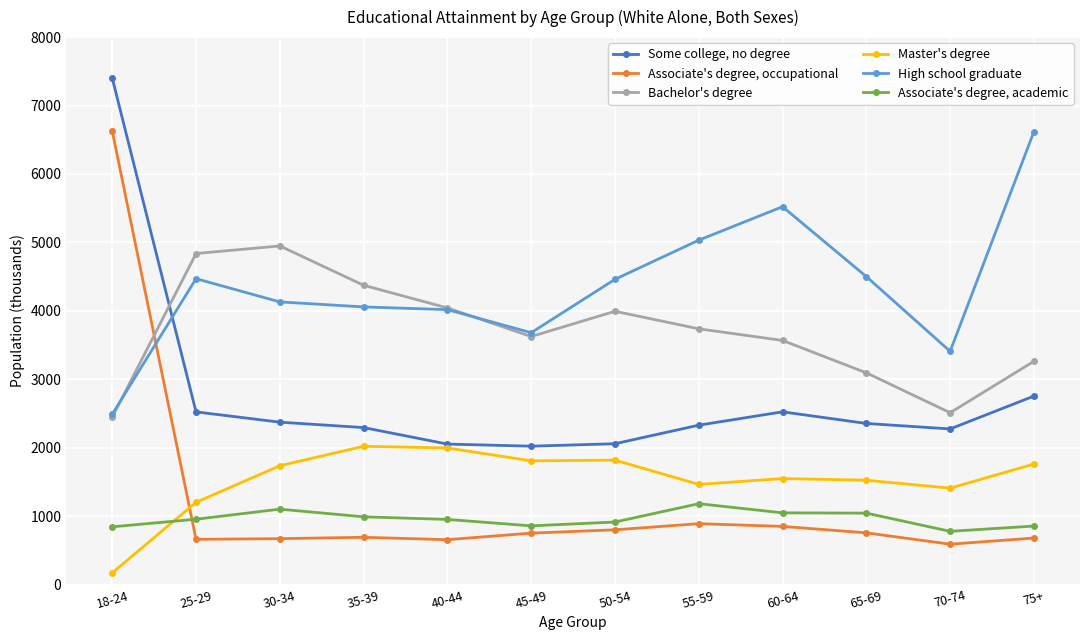

The Some college, no degree series shows 2355 at 65-69. True or false?

True